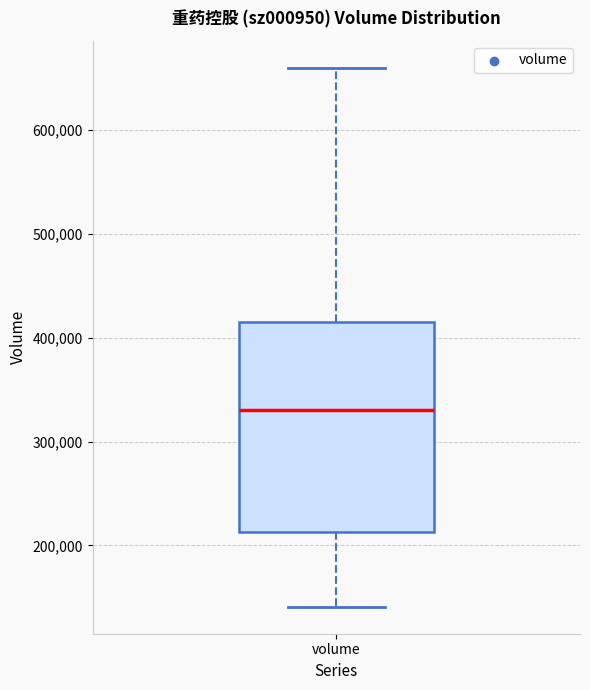

Transcribe this box plot: give where the median line is, the range the box spans, and where the two whiskers end, as read against the y-axis. The values are not printed on the chart, so give them approximately, as read against the axis.

median 330000, box 210000 to 420000, whiskers 140000 to 660000